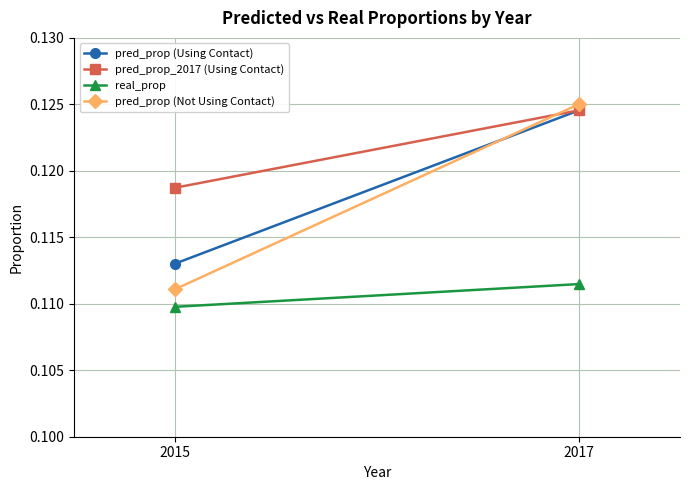

Which series has the widest spread of values?

pred_prop (Not Using Contact)